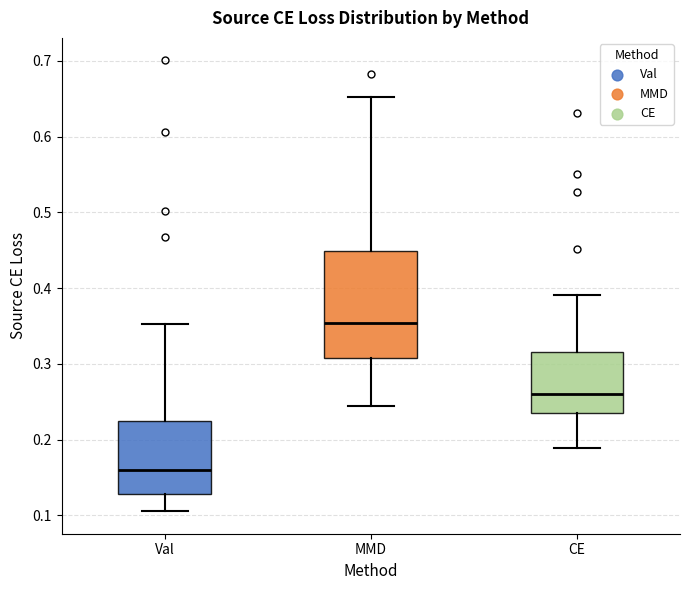

Which box is the tallest, from its lower edge to its upper edge?

MMD